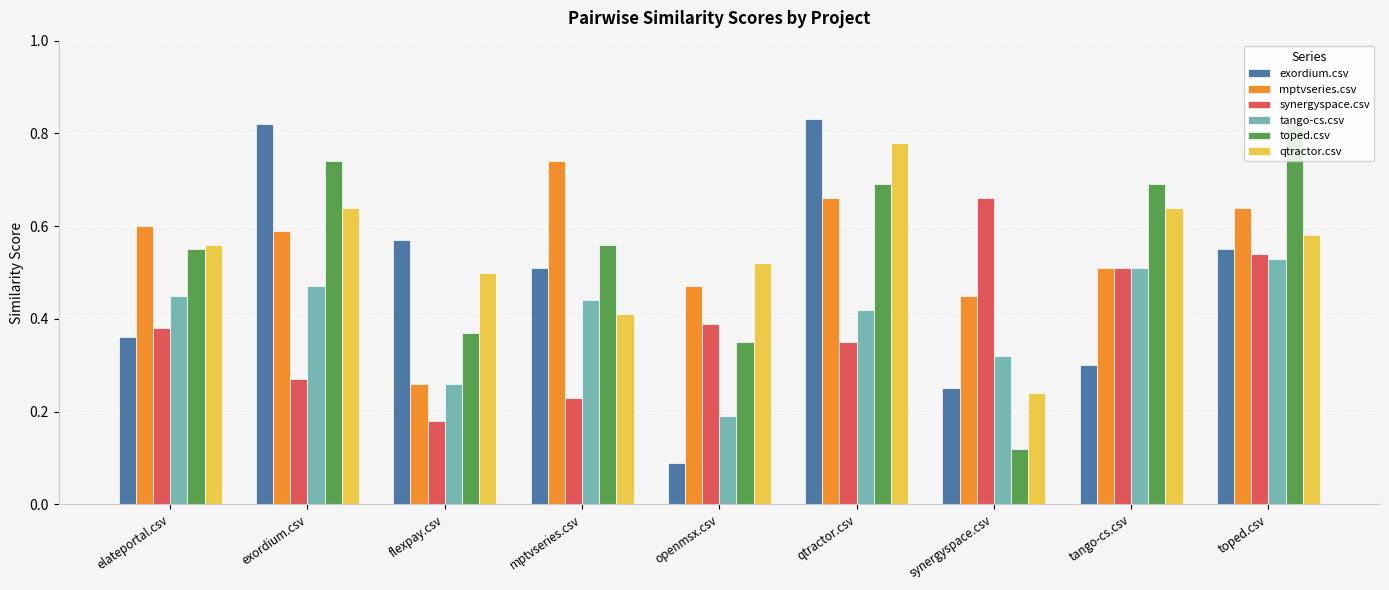

What is the total value across all series at toped.csv?

3.7